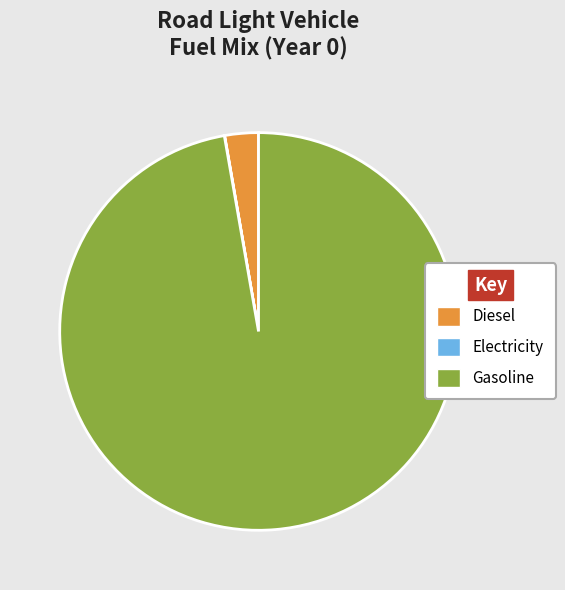

What is the majority slice?

Gasoline